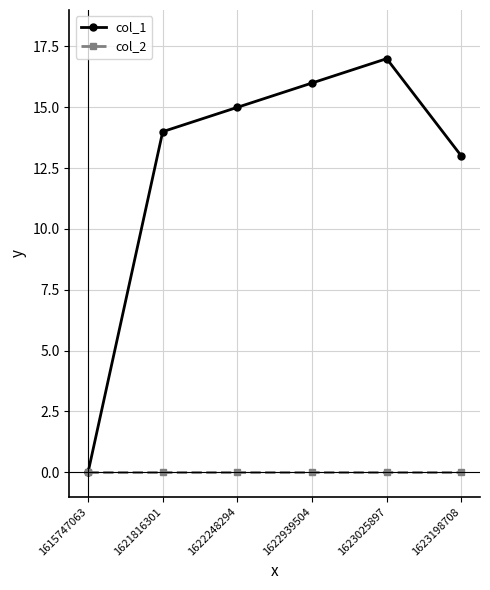

Does the chart display data point markers on the line(s)?

Yes